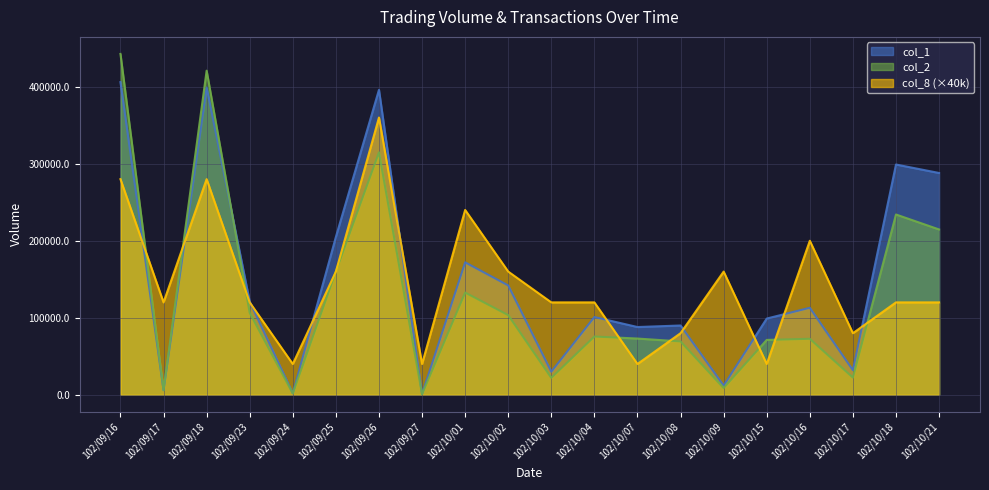

What is the difference between the col_1 values at 102/09/16 and 102/09/25?

201000